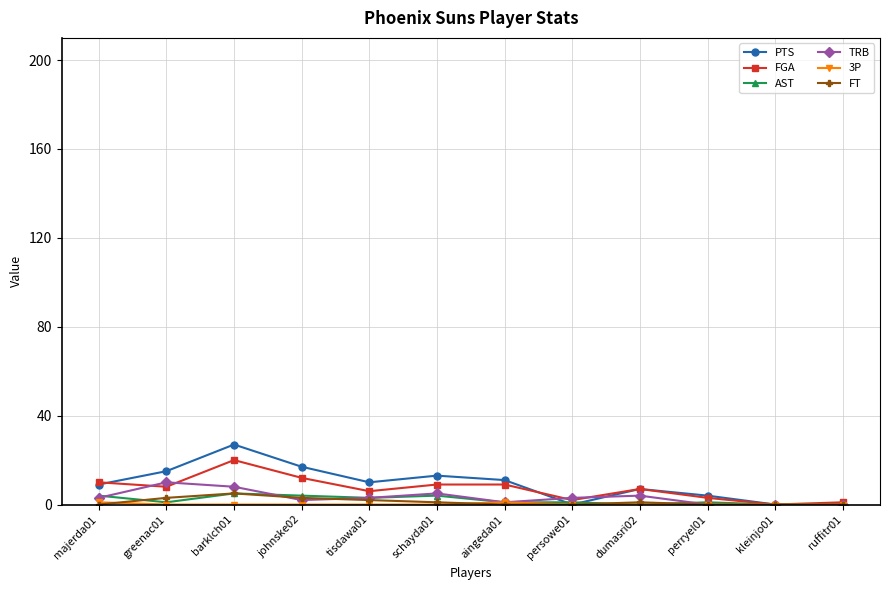

What is the greatest value displayed?

27